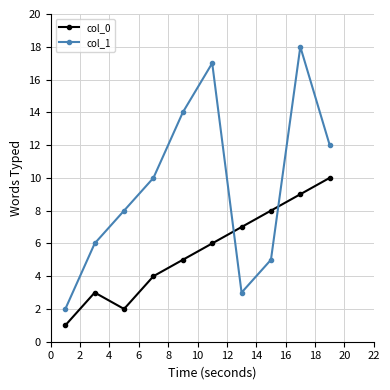

True or false: col_1 has more than 2 points higher than both neighbors.

False